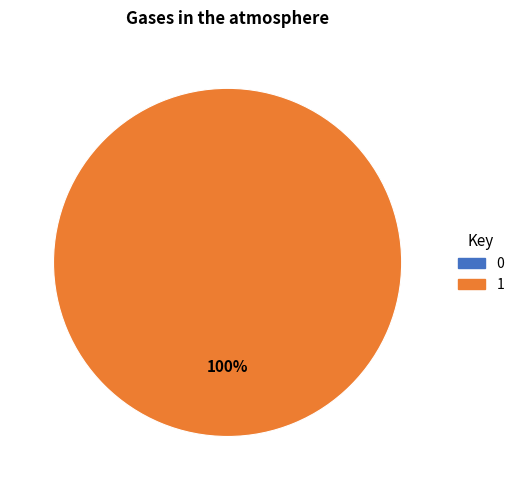

How much of the chart is everything except 0?

100.0%